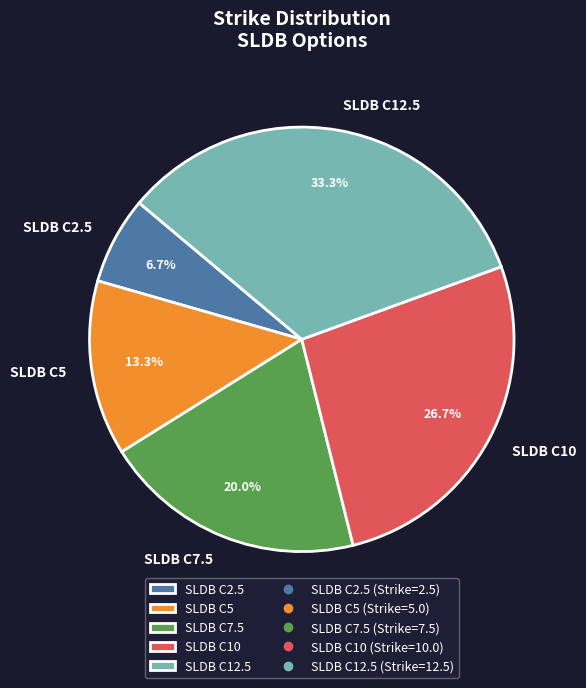

What is the smallest slice in the pie chart?

SLDB C2.5